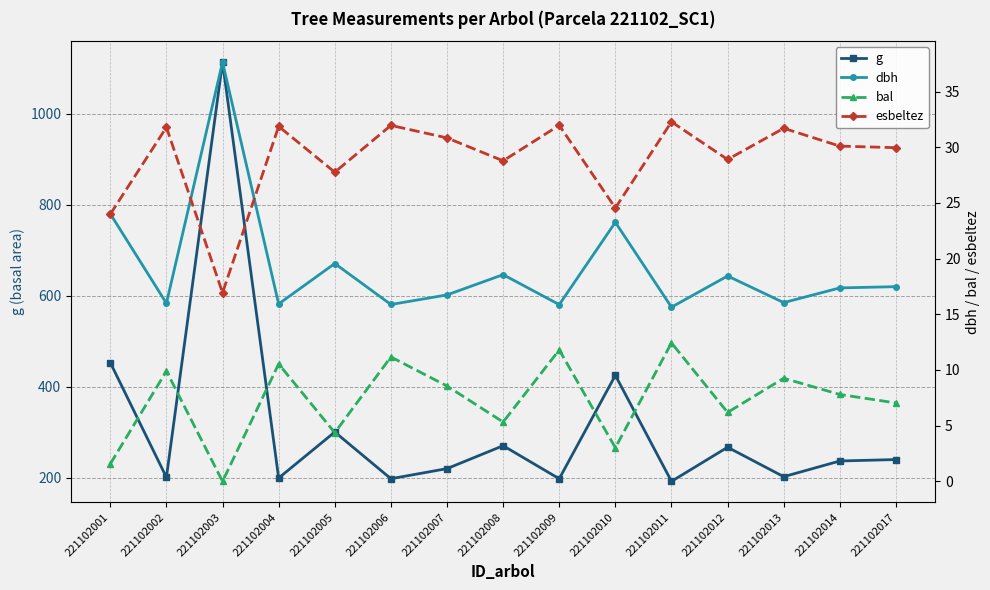

What are all the series names shown in the legend?

g, dbh, bal, esbeltez